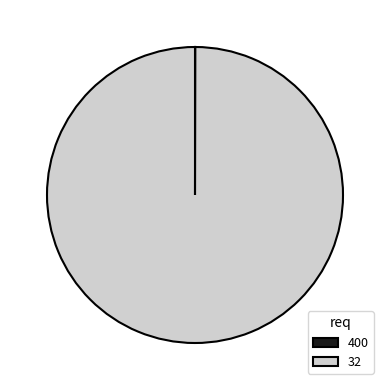

Is it true that 32 is 100% of the pie?

True